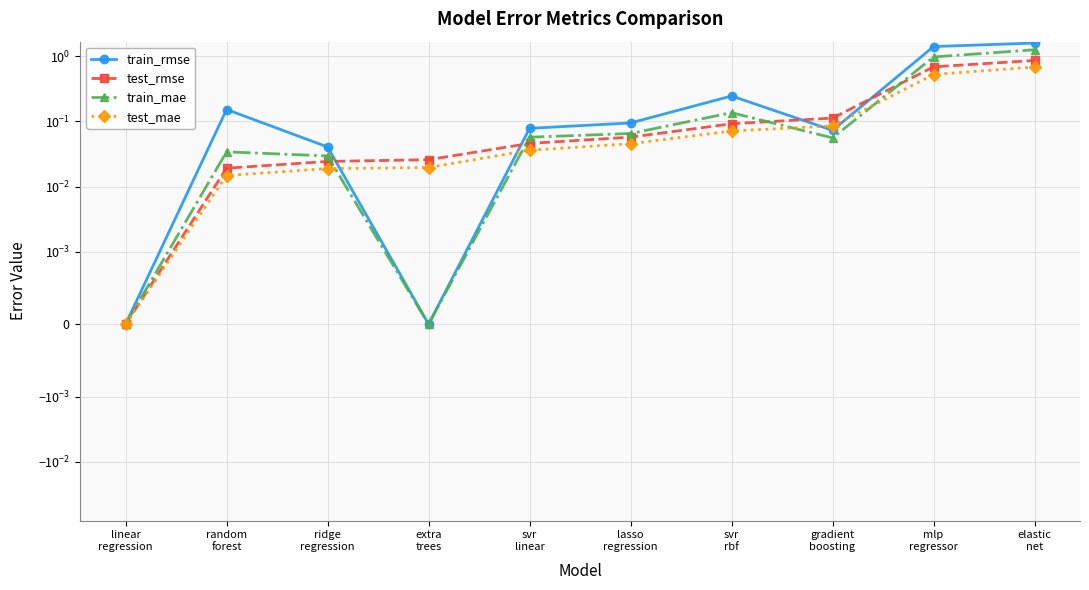

Reading left to right, list all the values displayed in this chart.

train_rmse: linear
regression=0.0	random
forest=0.2	ridge
regression=0.0	extra
trees=0.0	svr
linear=0.1	lasso
regression=0.1	svr
rbf=0.2	gradient
boosting=0.1	mlp
regressor=1.4	elastic
net=1.6
test_rmse: linear
regression=0.0	random
forest=0.0	ridge
regression=0.0	extra
trees=0.0	svr
linear=0.0	lasso
regression=0.1	svr
rbf=0.1	gradient
boosting=0.1	mlp
regressor=0.7	elastic
net=0.9
train_mae: linear
regression=0.0	random
forest=0.0	ridge
regression=0.0	extra
trees=0.0	svr
linear=0.1	lasso
regression=0.1	svr
rbf=0.1	gradient
boosting=0.1	mlp
regressor=1.0	elastic
net=1.3
test_mae: linear
regression=0.0	random
forest=0.0	ridge
regression=0.0	extra
trees=0.0	svr
linear=0.0	lasso
regression=0.0	svr
rbf=0.1	gradient
boosting=0.1	mlp
regressor=0.5	elastic
net=0.7